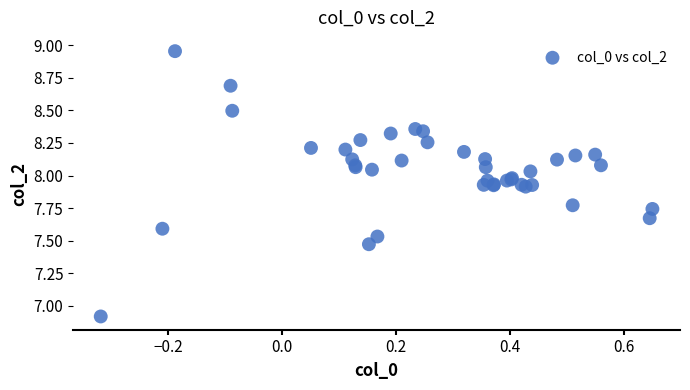

What Y value in the scatter plot is closest to 7?

6.9